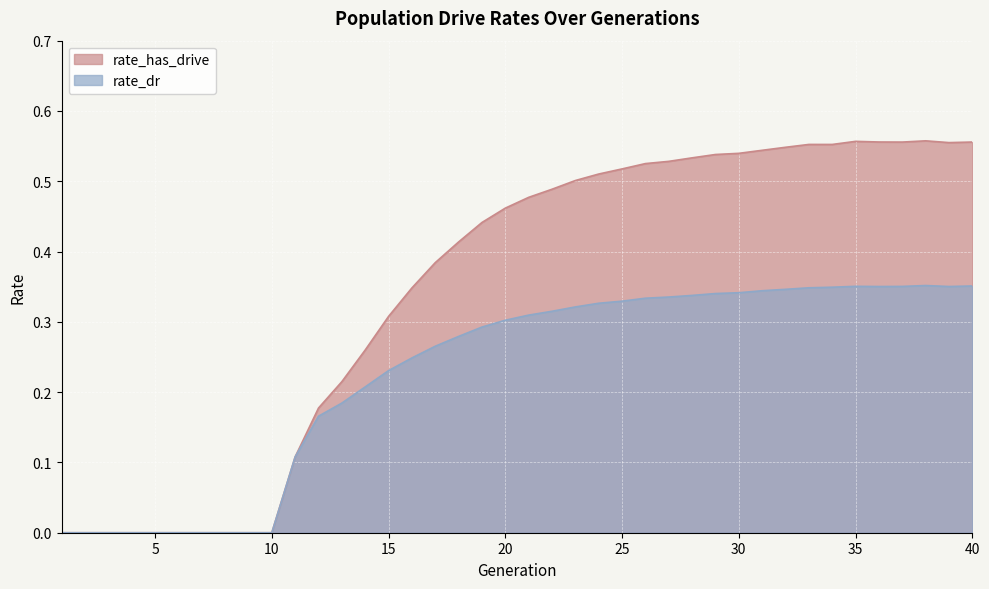

What are all the series names shown in the legend?

rate_has_drive, rate_dr